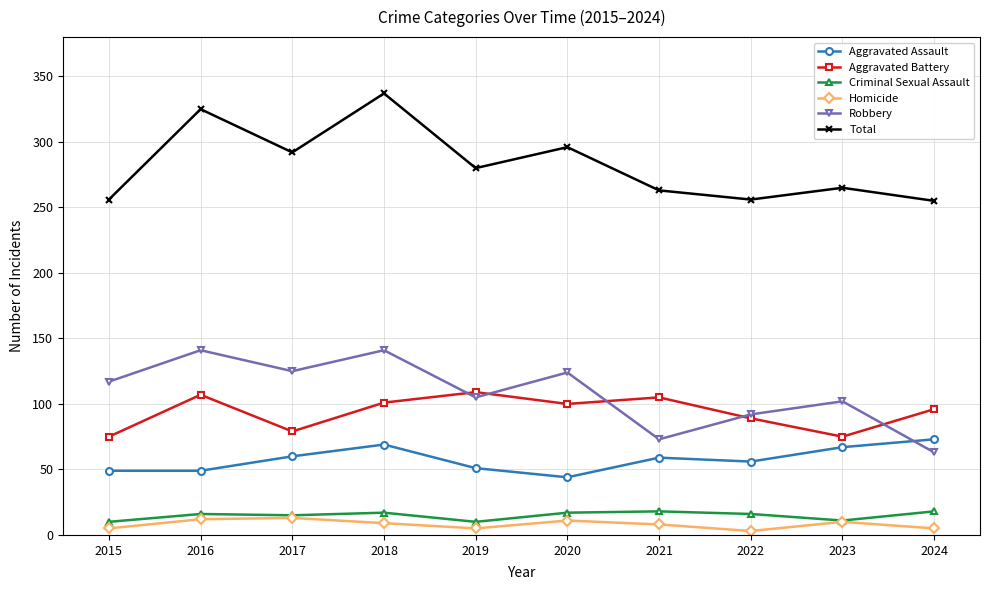

At which label does Robbery reach its minimum?

2024